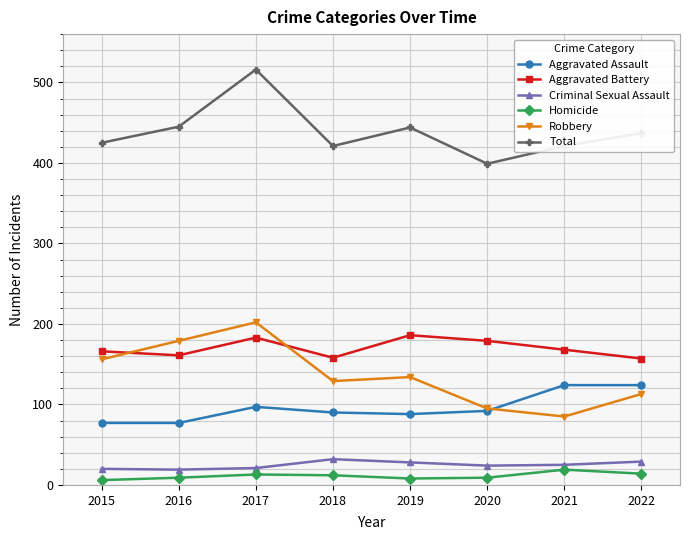

What is the sum of the Aggravated Assault values at 2021 and 2020?

216